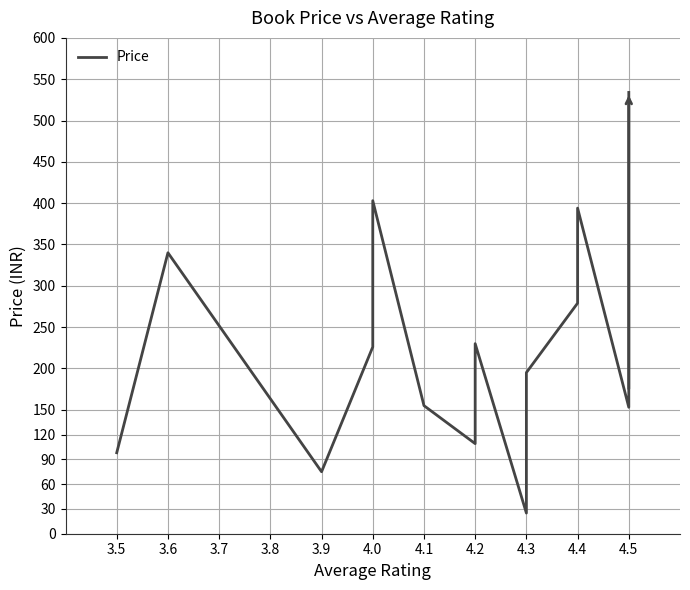

What is the maximum value shown in the chart?

534